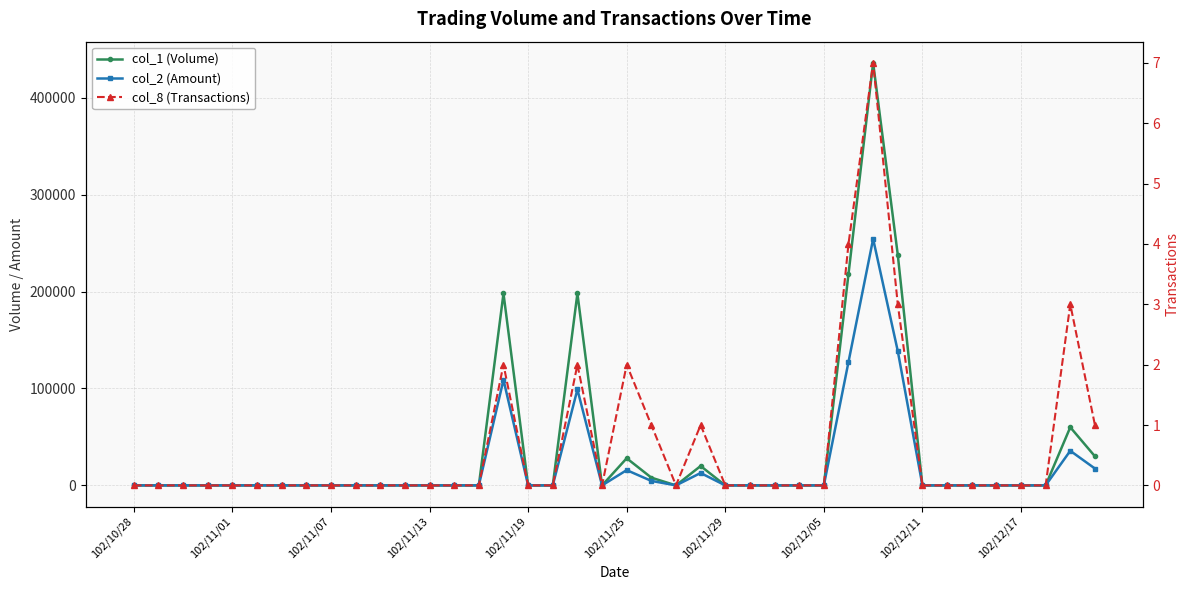

How many interior local valleys does the col_2 (Amount) series have?

2